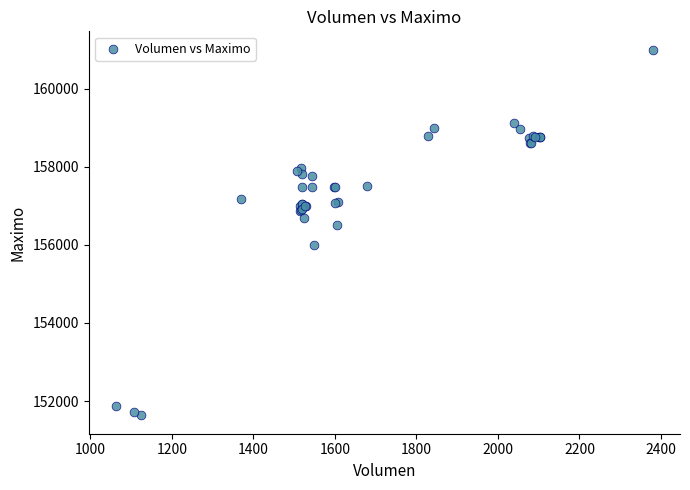

What Y value in the scatter plot is closest to 156316?

156500